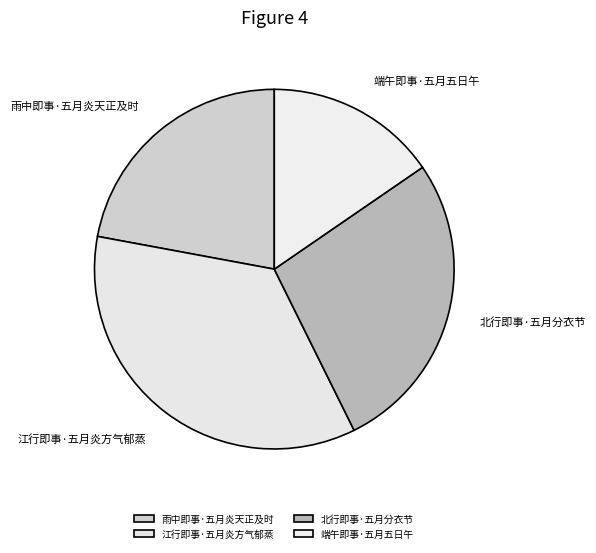

Is the sum of 江行即事·五月炎方气郁蒸 and 北行即事·五月分衣节 greater than half?

Yes